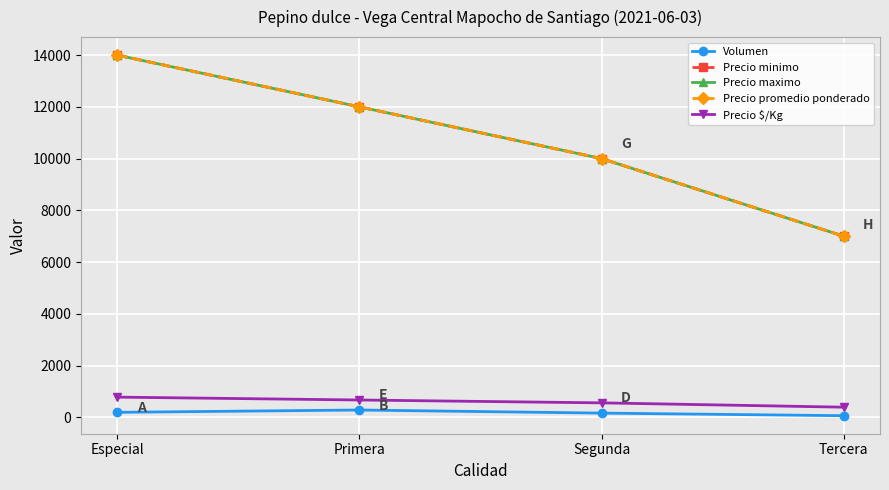

Reading left to right, extract all data points from this chart.

Volumen: Especial=190	Primera=280	Segunda=160	Tercera=60
Precio minimo: Especial=14000	Primera=12000	Segunda=10000	Tercera=7000
Precio maximo: Especial=14000	Primera=12000	Segunda=10000	Tercera=7000
Precio promedio ponderado: Especial=14000	Primera=12000	Segunda=10000	Tercera=7000
Precio $/Kg: Especial=778	Primera=667	Segunda=556	Tercera=389